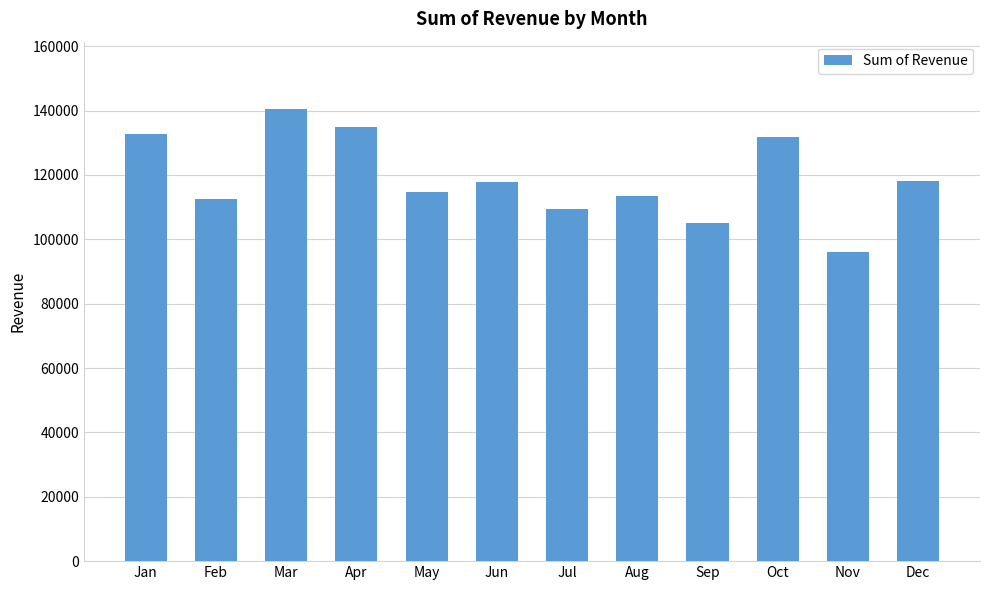

Are the bars horizontal?

No